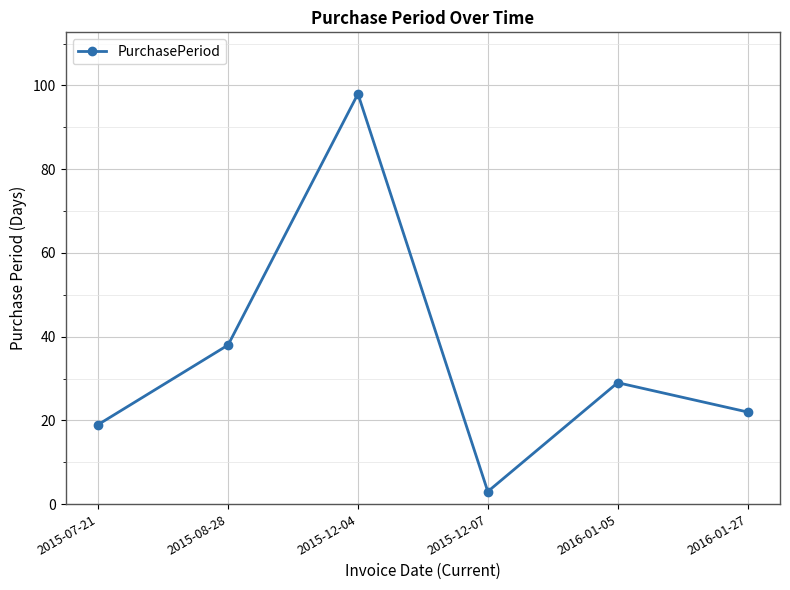

What is the change in value from 2015-12-04 to 2016-01-05?

-69